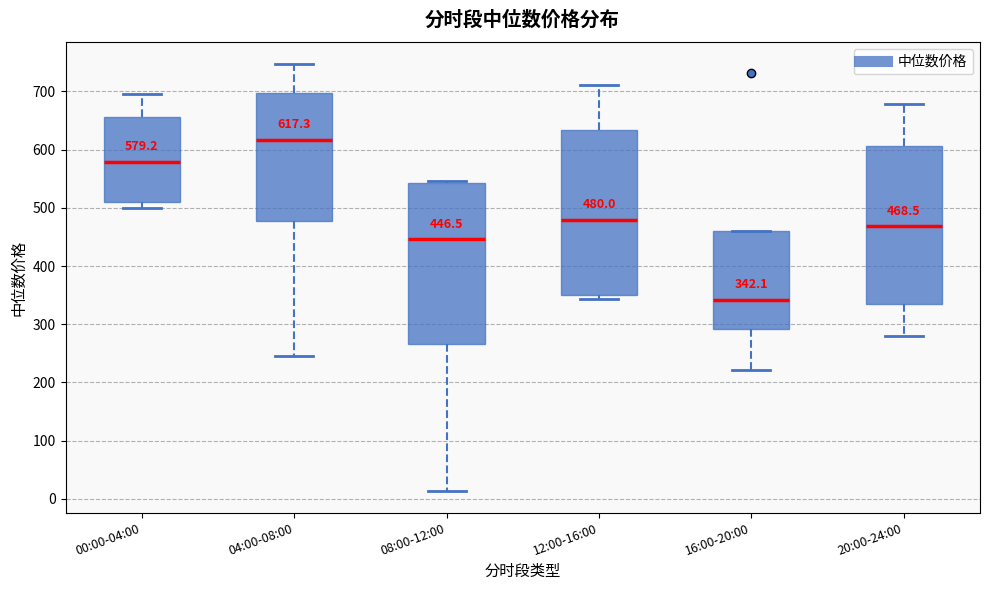

Which box's median line is the highest?

04:00-08:00